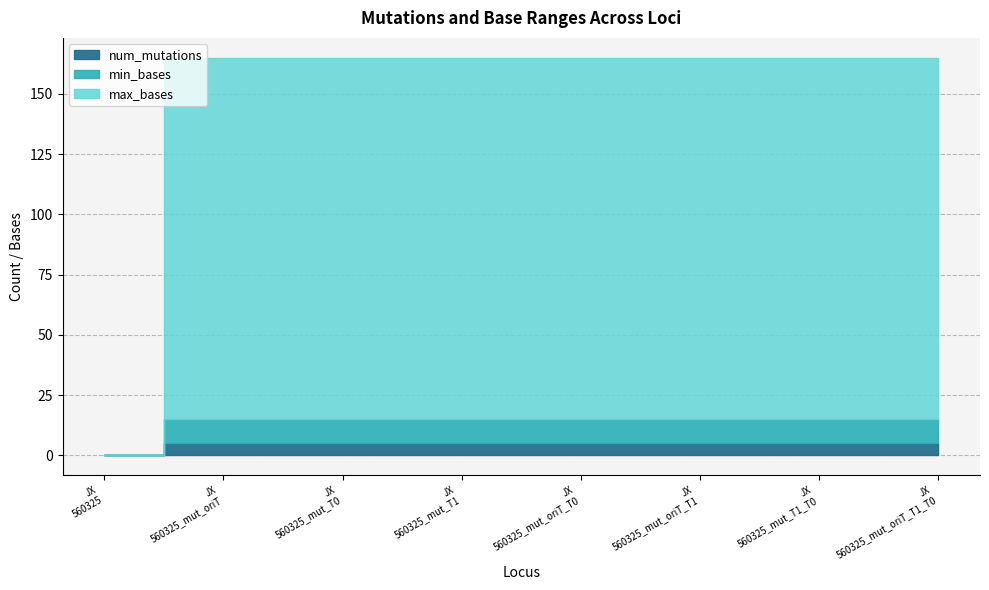

Reading left to right, what are all the values shown in this chart?

num_mutations: 0	5	5	5	5	5	5	5
min_bases: 0	10	10	10	10	10	10	10
max_bases: 0	150	150	150	150	150	150	150